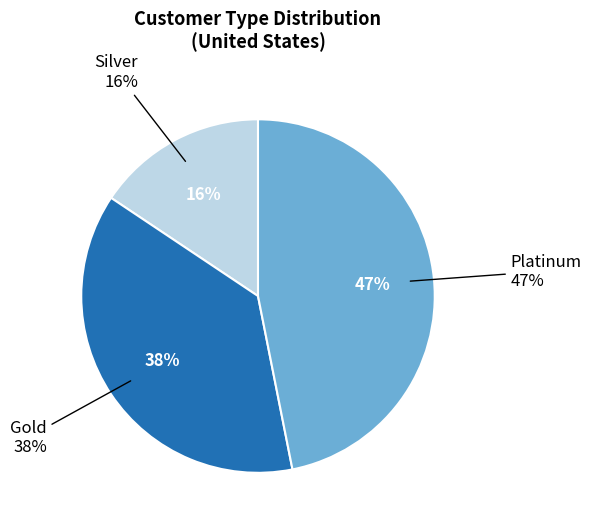

Does Silver represent more than half of the total?

No